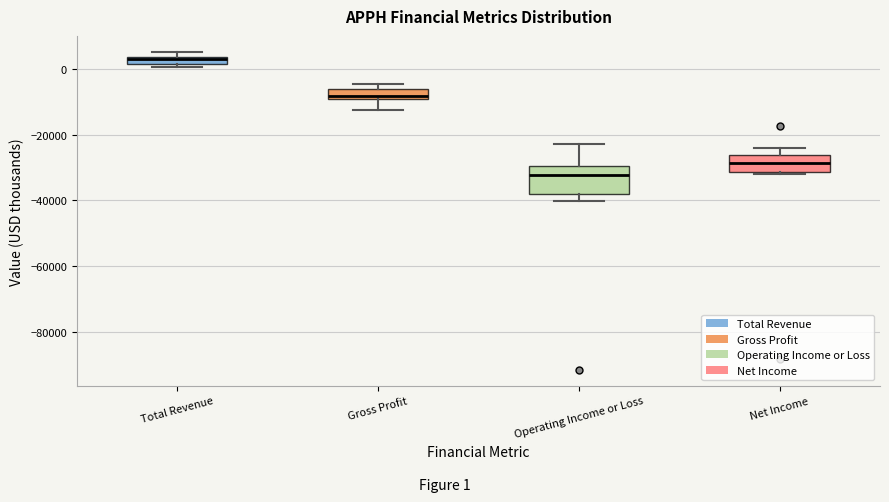

Which box is the tallest, from its lower edge to its upper edge?

Operating Income or Loss